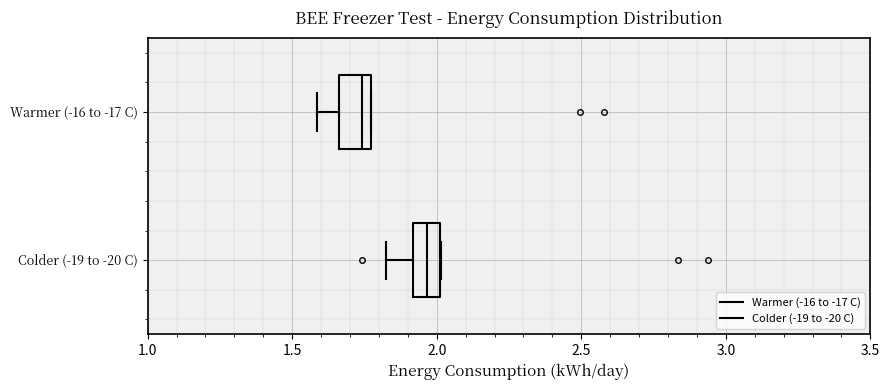

Reading bottom to top, read every box against the x-axis: the position of its median line, the range the box covers, and the ends of its whiskers. The values are not printed on the chart, so give them approximately, as read against the axis.

Colder (-19 to -20 C): median 1.95, box 1.90 to 2.00, whiskers 1.85 to 2.00
Warmer (-16 to -17 C): median 1.75 (just left of the box's right edge), box 1.65 to 1.75, whiskers 1.60 to 1.75